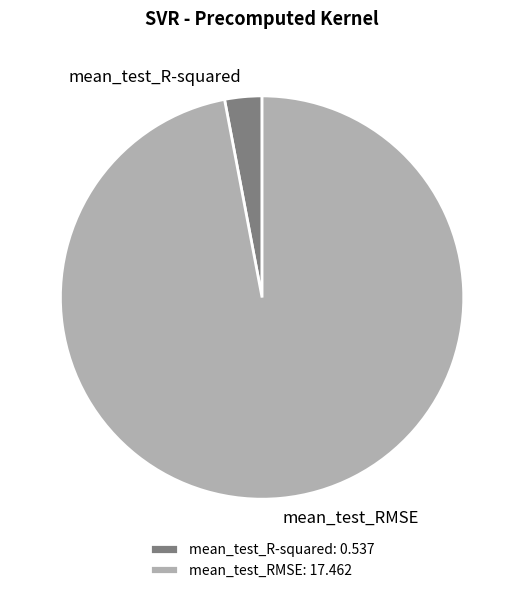

Rank the categories by value from lowest to highest.

mean_test_R-squared, mean_test_RMSE